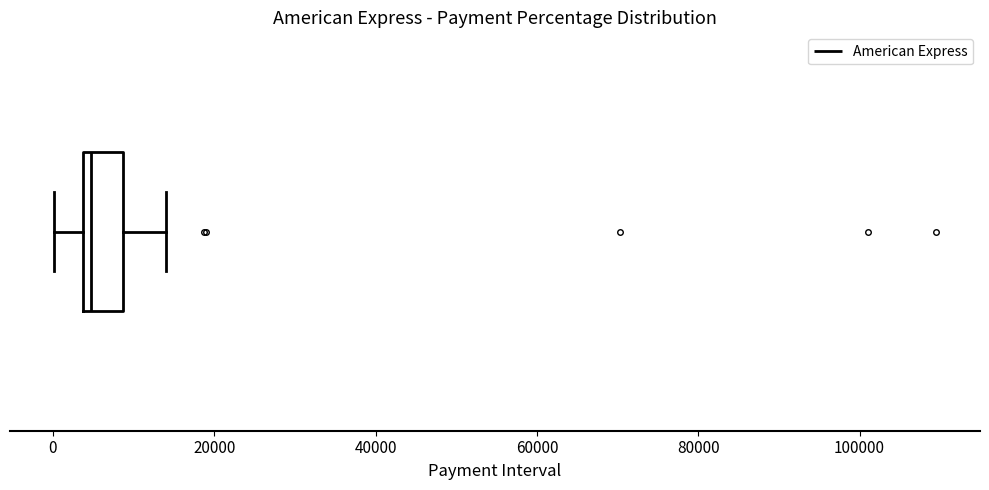

Transcribe this box plot: give where the median line is, the range the box spans, and where the two whiskers end, as read against the x-axis. The values are not printed on the chart, so give them approximately, as read against the axis.

median 4000 (just right of the box's left edge), box 4000 to 8000, whiskers 0 to 14000